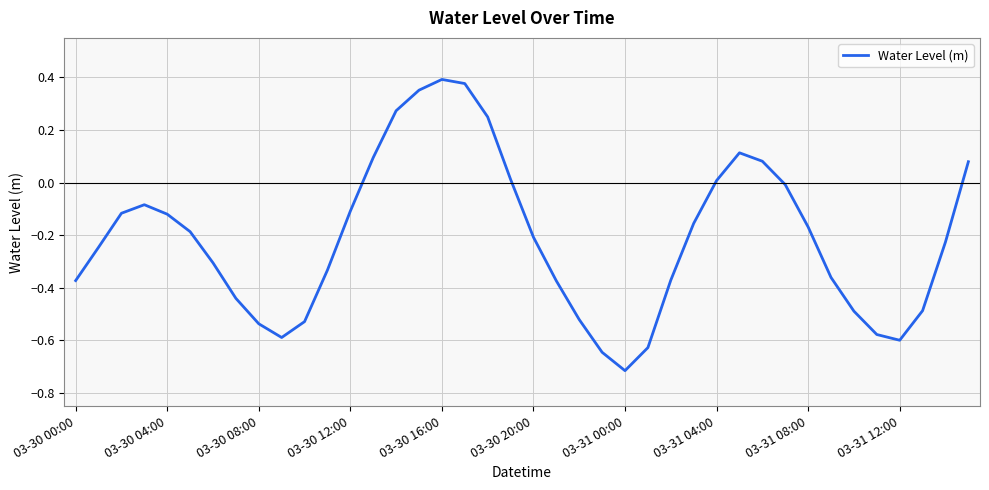

What is the smallest value displayed?

-0.7